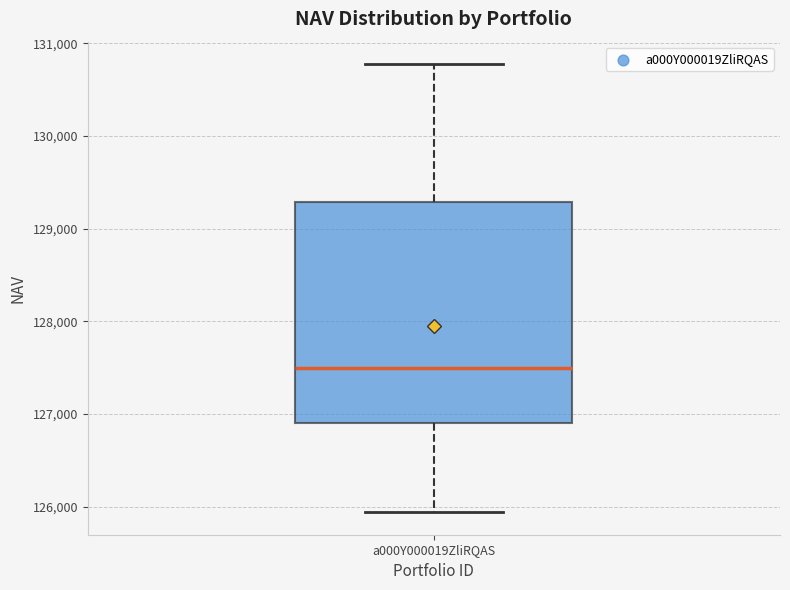

Transcribe this box plot: give where the median line is, the range the box spans, and where the two whiskers end, as read against the y-axis. The values are not printed on the chart, so give them approximately, as read against the axis.

median 127500, box 126900 to 129300, whiskers 125900 to 130800